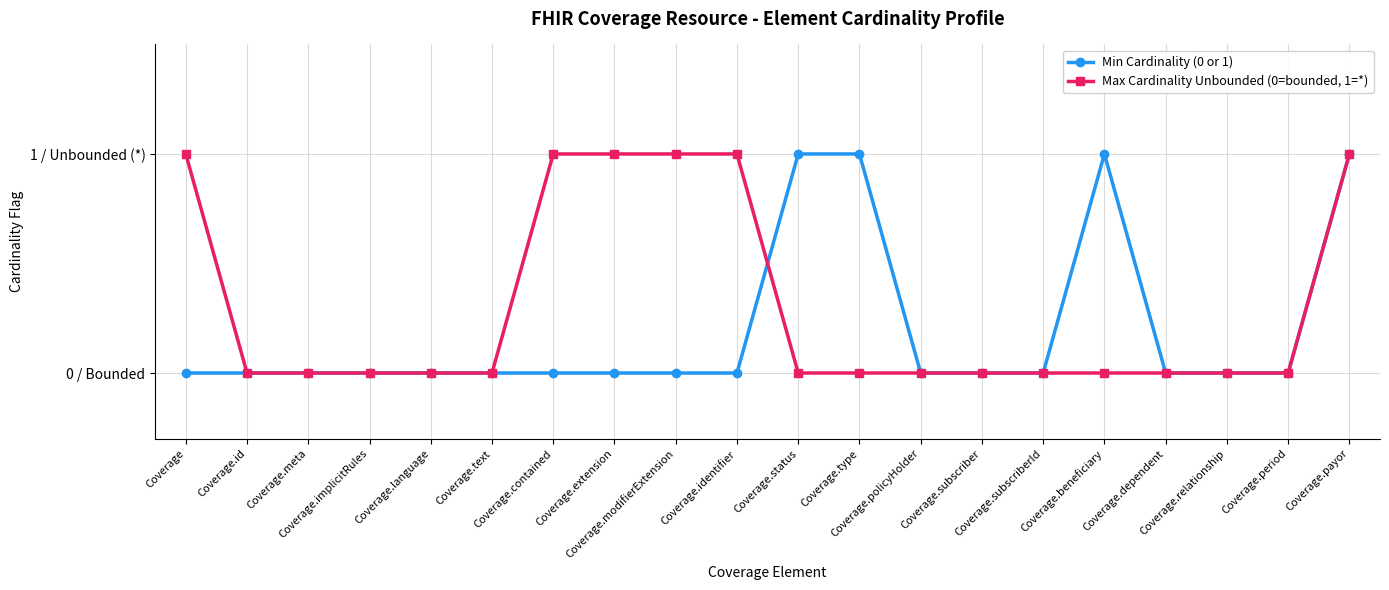

At which category is the sum across all series the highest?

Coverage.payor